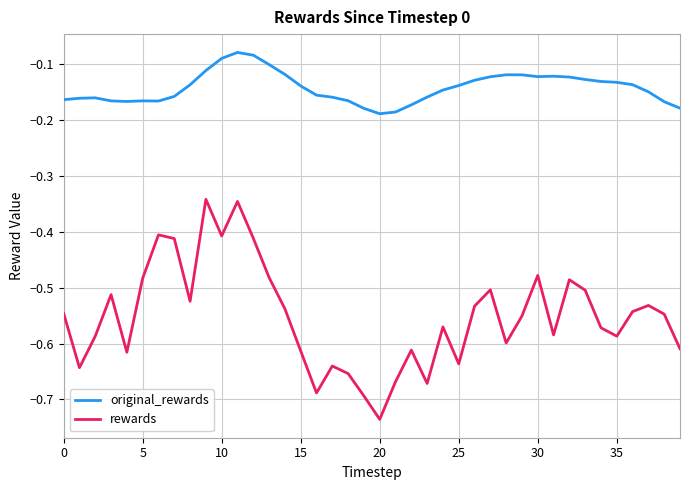

Which series has the largest range (max minus min)?

rewards